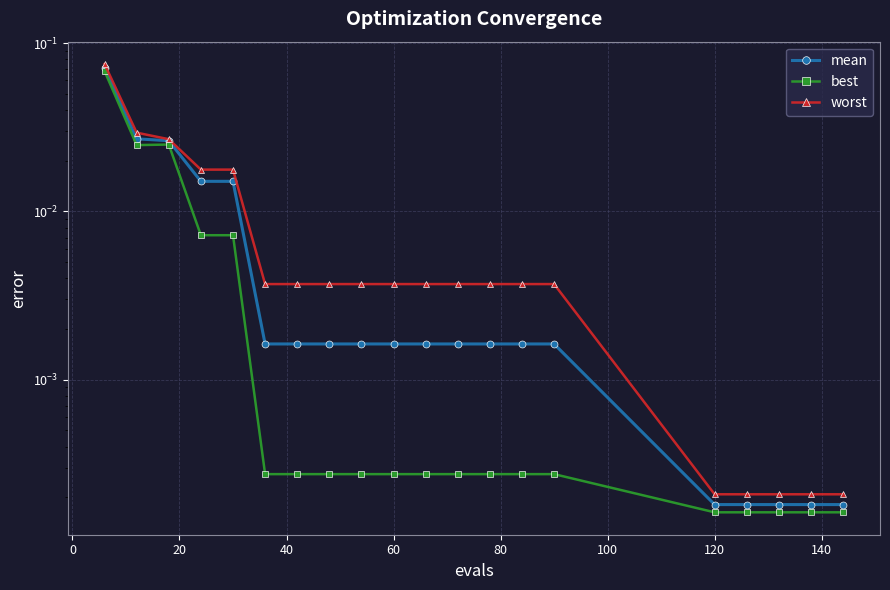

What is the difference between the maximum and minimum values in the mean series?

0.1